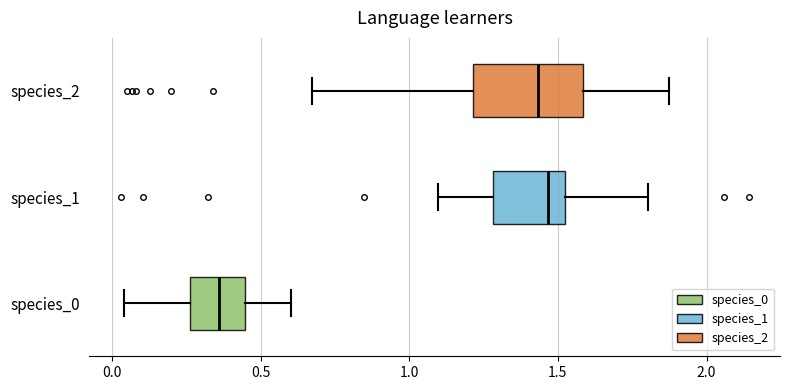

Reading bottom to top, read every box against the x-axis: the position of its median line, the range the box covers, and the ends of its whiskers. The values are not printed on the chart, so give them approximately, as read against the axis.

species_0: median 0.35, box 0.25 to 0.45, whiskers 0.05 to 0.60
species_1: median 1.45, box 1.30 to 1.50, whiskers 1.10 to 1.80
species_2: median 1.45, box 1.20 to 1.60, whiskers 0.65 to 1.85